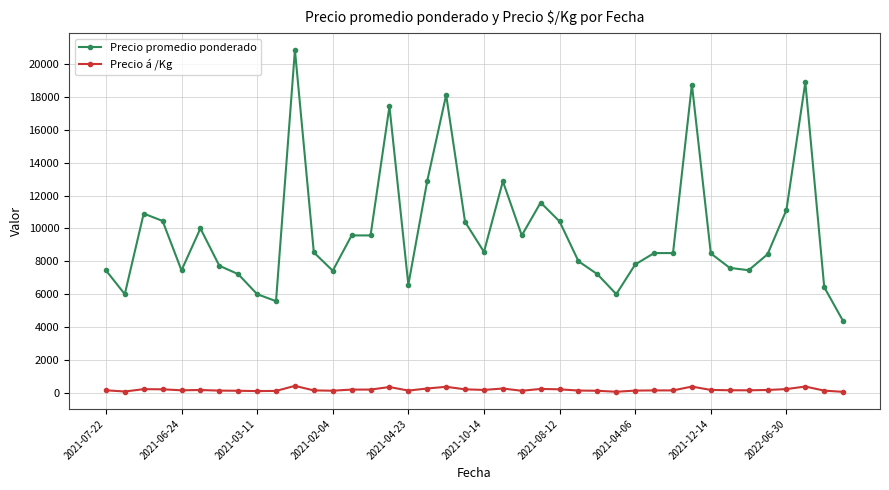

True or false: Precio á /Kg and Precio promedio ponderado cross at least once.

False